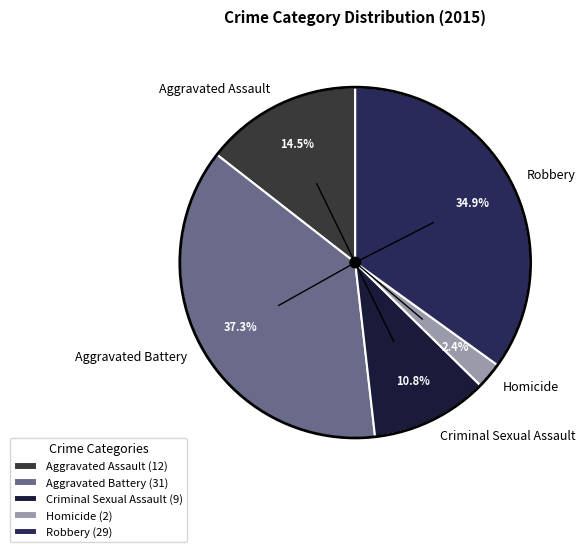

How many segments does this pie chart have?

5